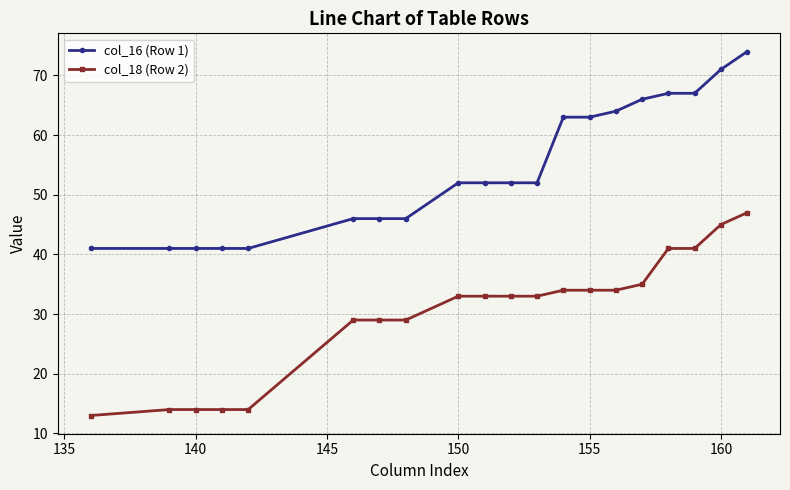

True or false: col_18 (Row 2) and col_16 (Row 1) cross at least once.

False